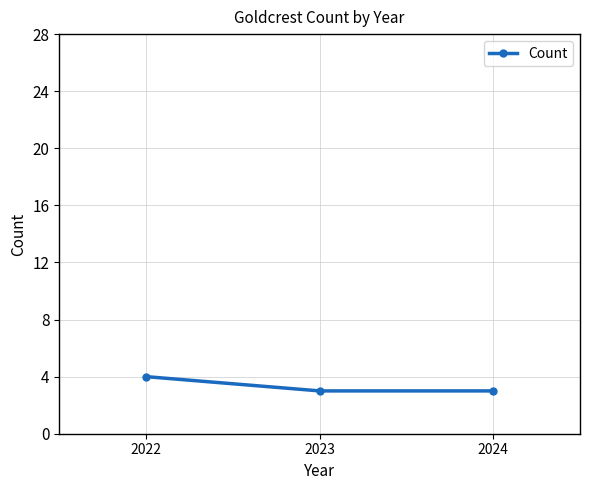

Reading right to left, what are all the values shown in this chart?

2024=3	2023=3	2022=4